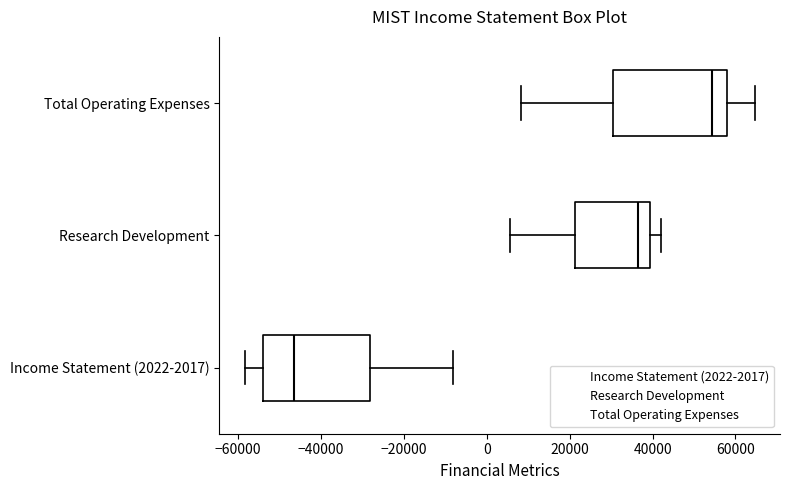

Where is the right edge of the box for Total Operating Expenses on the x-axis? The values are not printed on the chart, so give them approximately, as read against the axis.

58000